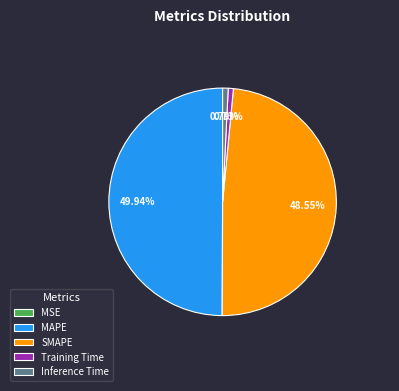

To the nearest percent, what is the difference between the largest and smallest slice percentages?

50%